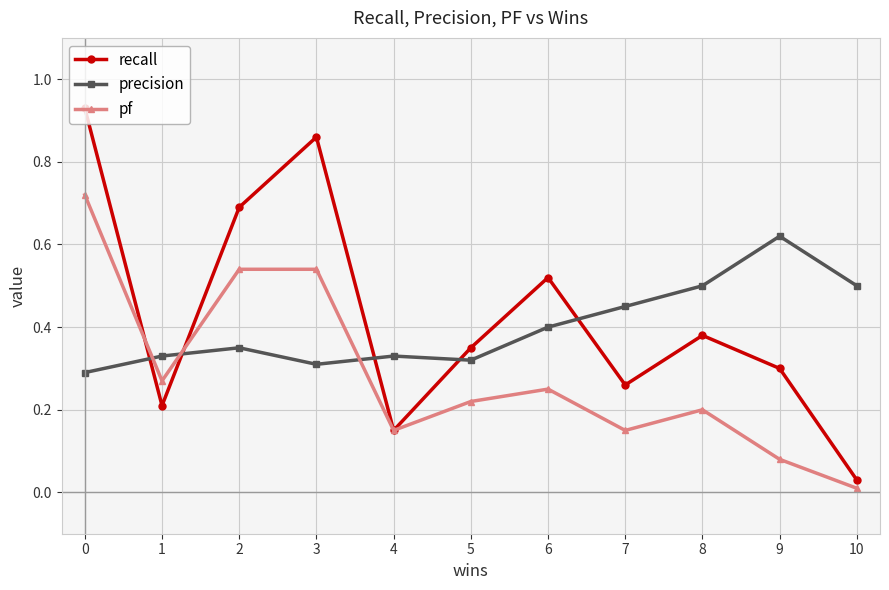

Which series has the widest spread of values?

recall